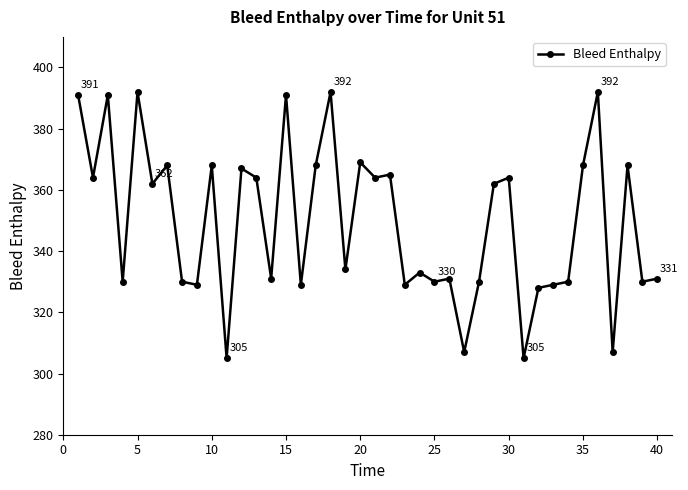

What is the difference between the second highest and minimum values?

87